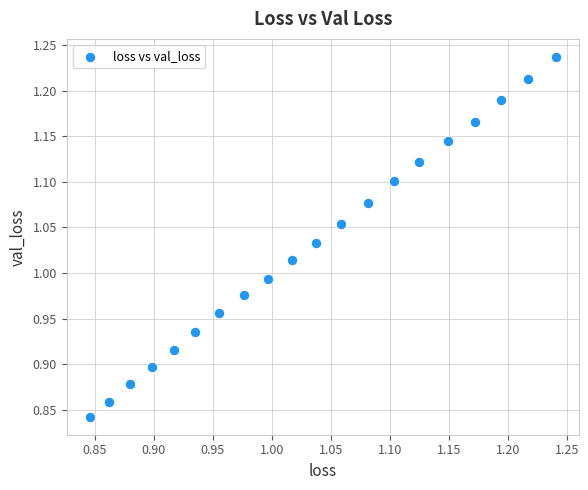

What is the range of Y values (max minus min)?

0.4